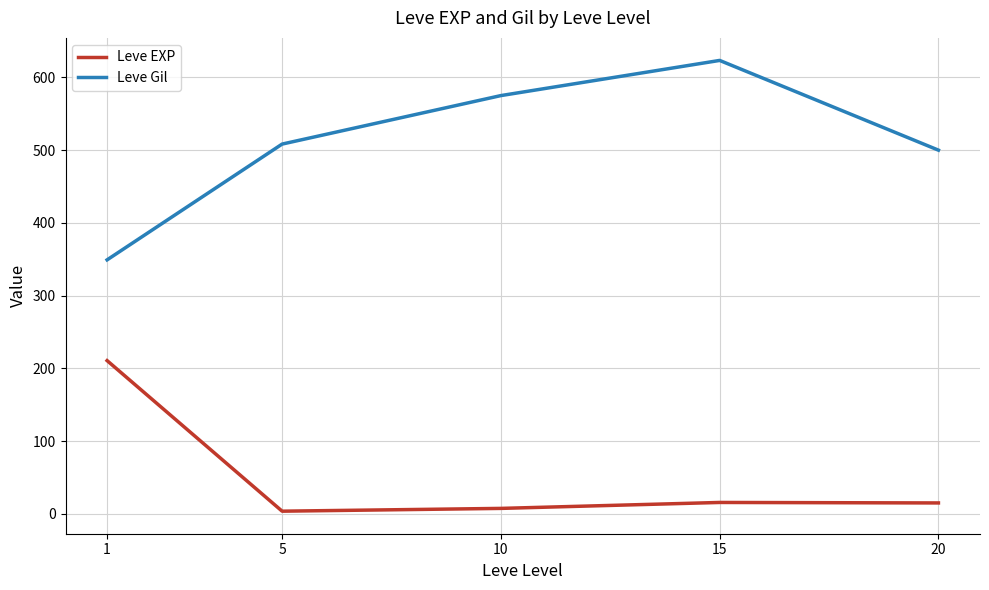

At 1, list the series in order from smallest to largest.

Leve EXP, Leve Gil